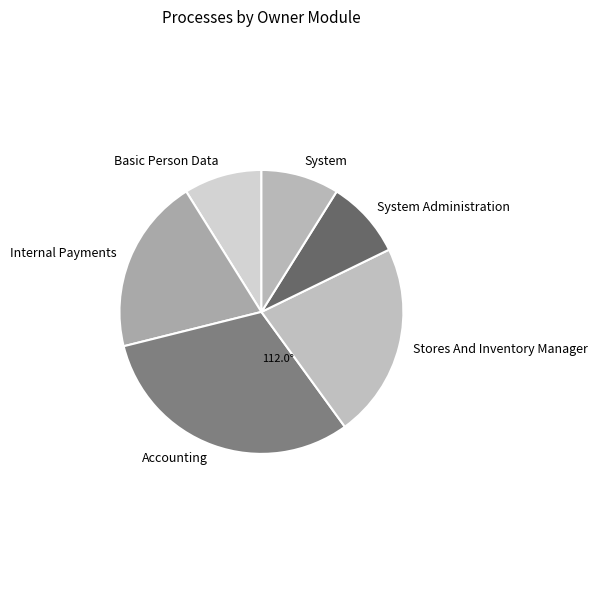

The System slice represents 9% of the pie. True or false?

True